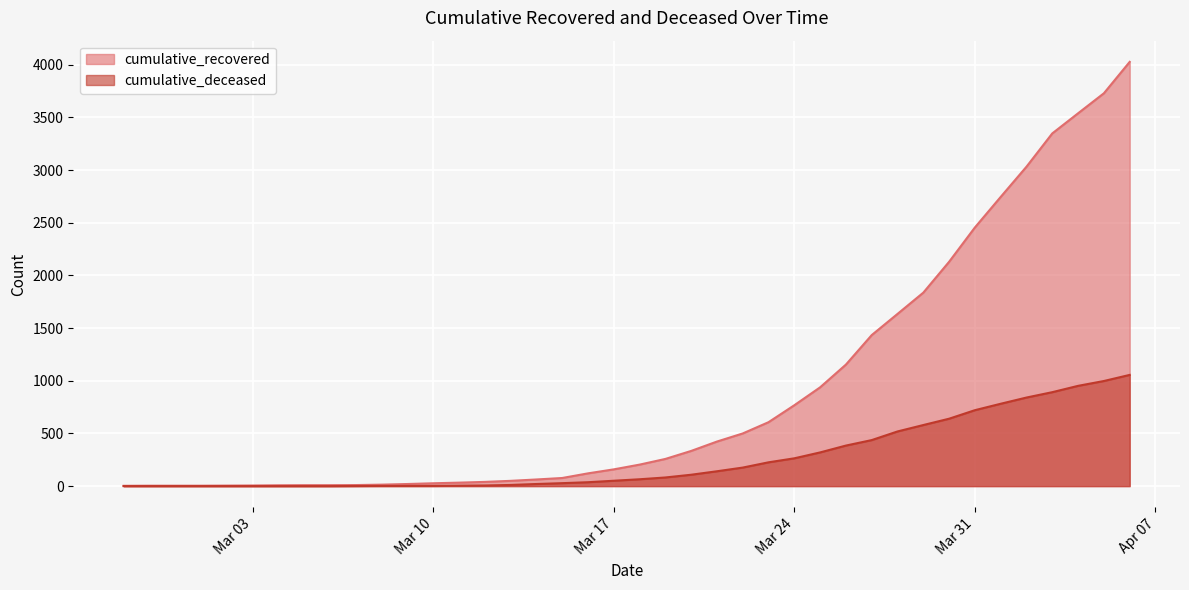

How many values in cumulative_deceased are above zero?

31